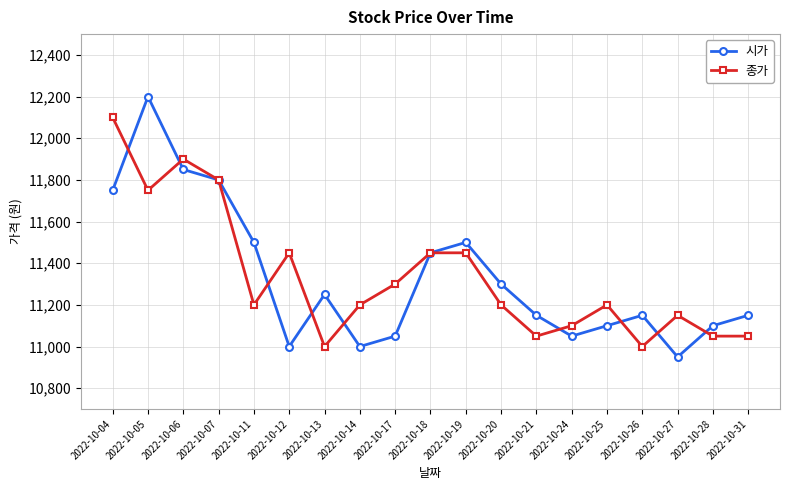

Reading left to right, extract all data points from this chart.

시가: 11750	12200	11850	11800	11500	11000	11250	11000	11050	11450	11500	11300	11150	11050	11100	11150	10950	11100	11150
종가: 12100	11750	11900	11800	11200	11450	11000	11200	11300	11450	11450	11200	11050	11100	11200	11000	11150	11050	11050